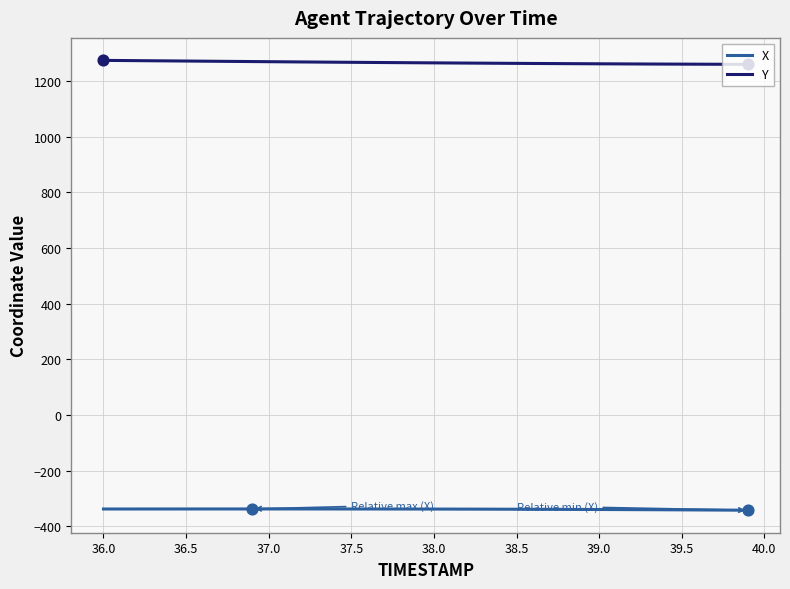

What is the minimum value for X?

-342.0